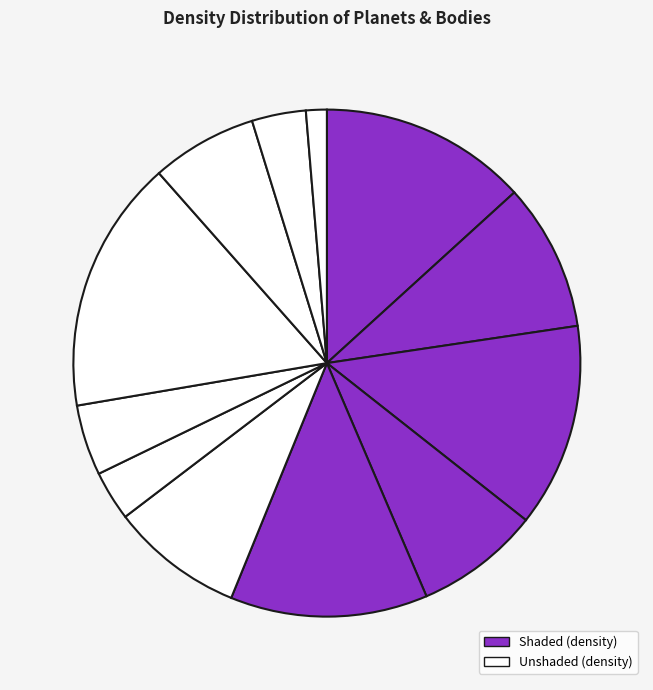

How many segments does this pie chart have?

12